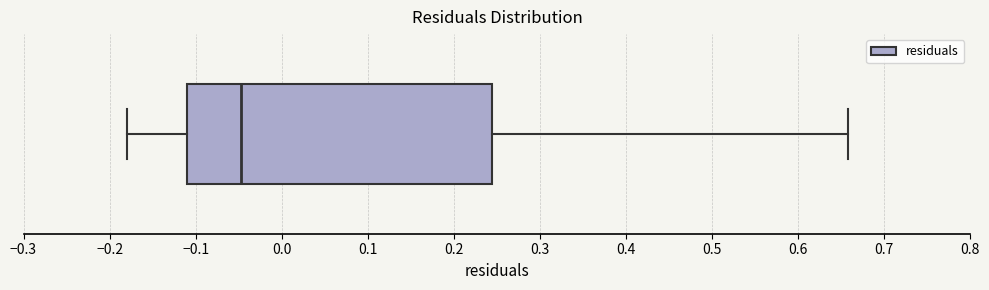

Where is the right edge of the box on the x-axis? The values are not printed on the chart, so give them approximately, as read against the axis.

0.24